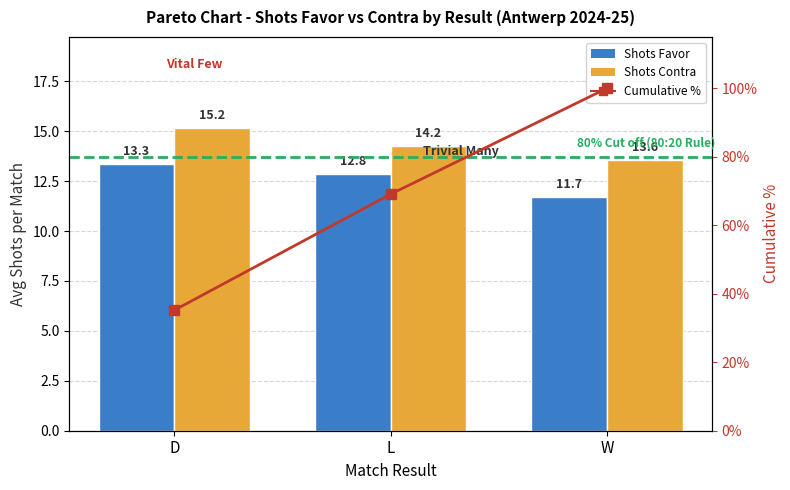

Reading left to right, what are all the values shown in this chart?

Shots Favor: D=13.3	L=12.8	W=11.7
Shots Contra: D=15.2	L=14.2	W=13.6
Cumulative %: D=35.2	L=69.1	W=100.0